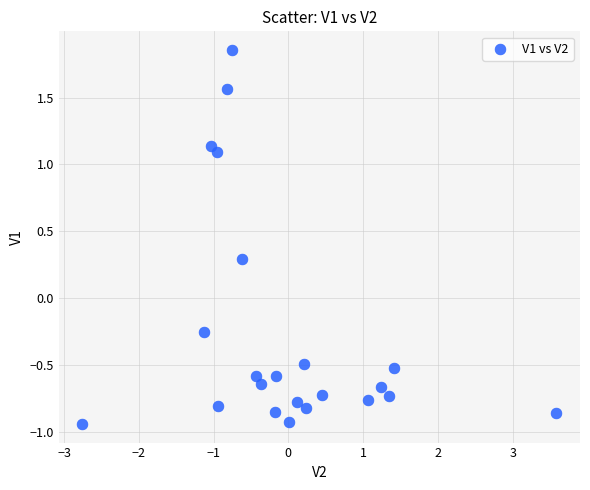

What is the range of X values (max minus min)?

6.3